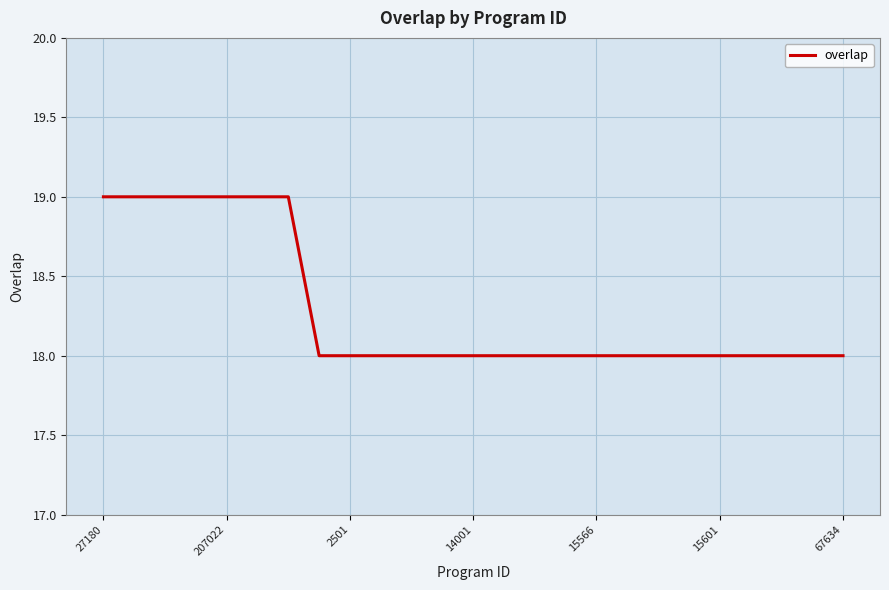

Is this an area chart (filled region under the line)?

No